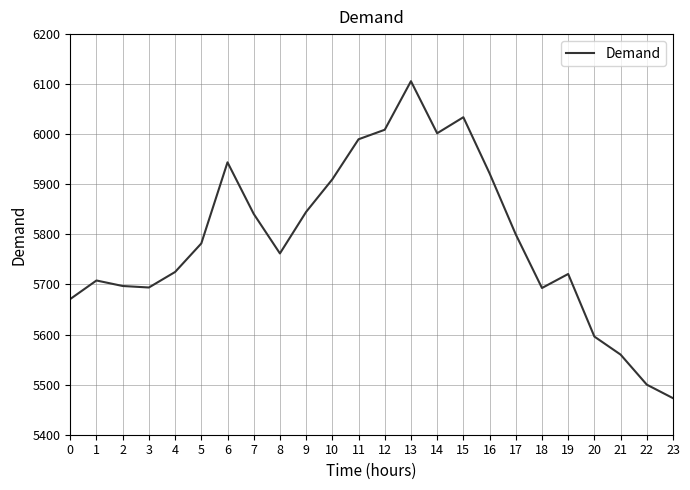

What is the smallest value displayed?

5473